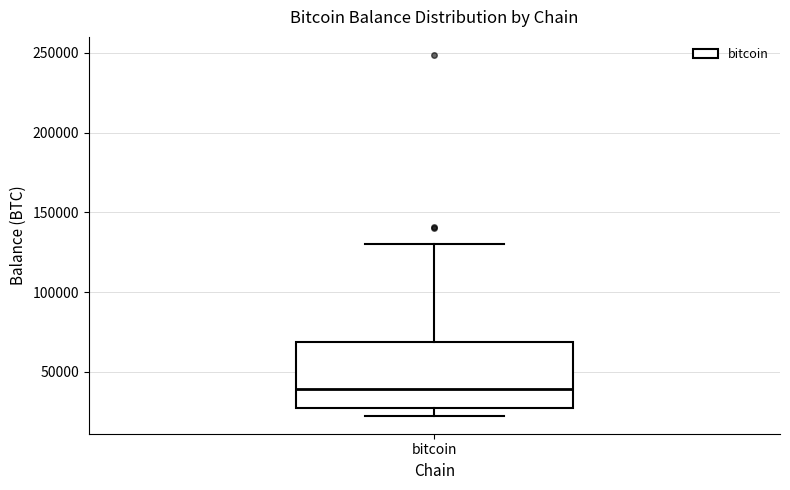

Transcribe this box plot: give where the median line is, the range the box spans, and where the two whiskers end, as read against the y-axis. The values are not printed on the chart, so give them approximately, as read against the axis.

median 40000, box 25000 to 70000, whiskers 25000 (just below the box's lower edge) to 130000